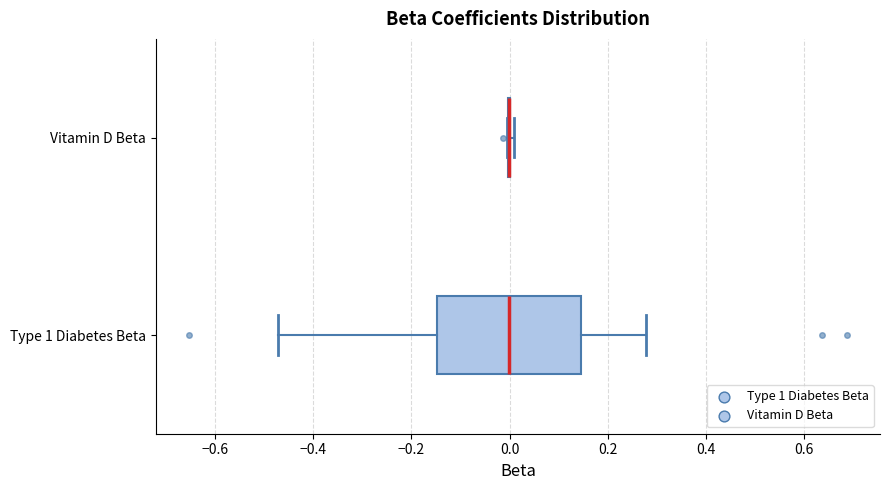

Which box is the widest, from its left edge to its right edge?

Type 1 Diabetes Beta